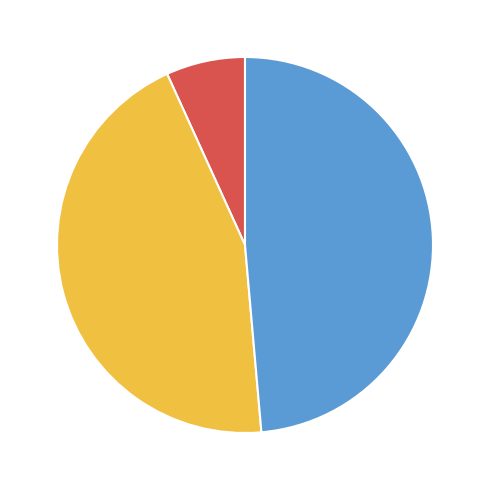

Does any single category account for the majority?

No